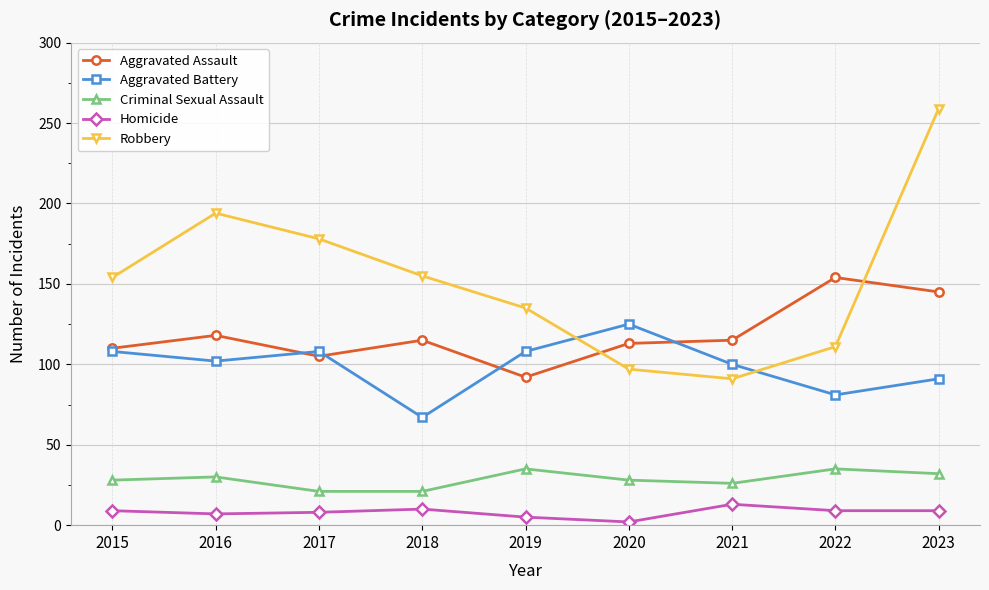

Where is the first local minimum for Aggravated Assault?

2017